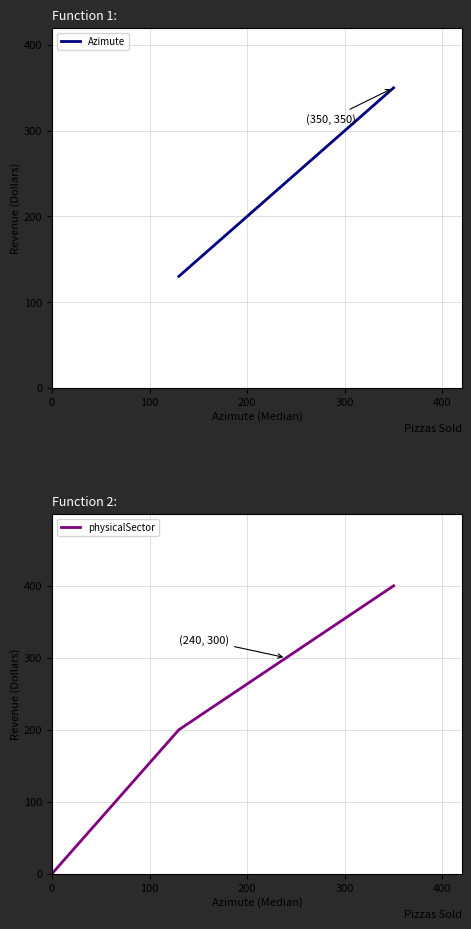

How many physicalSector values are between 2 and 4?

3